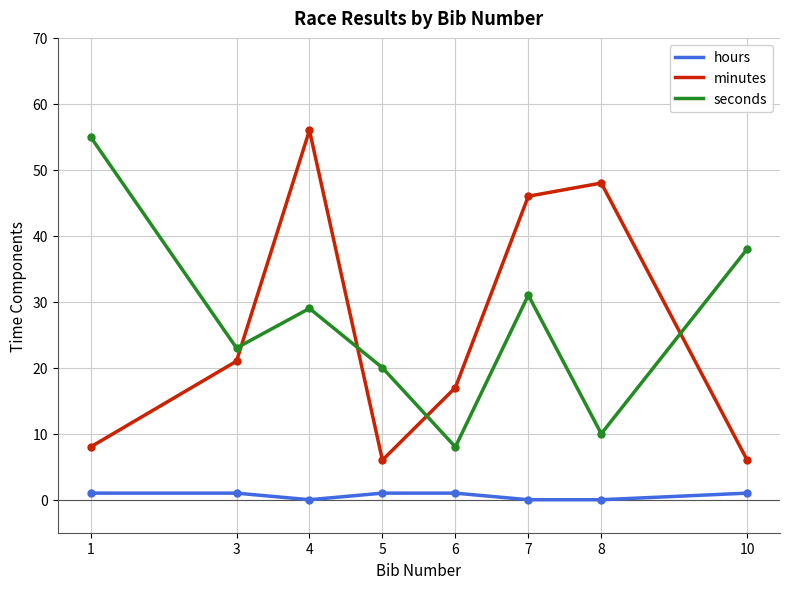

What is the sum of the minutes values at 1 and 8?

56